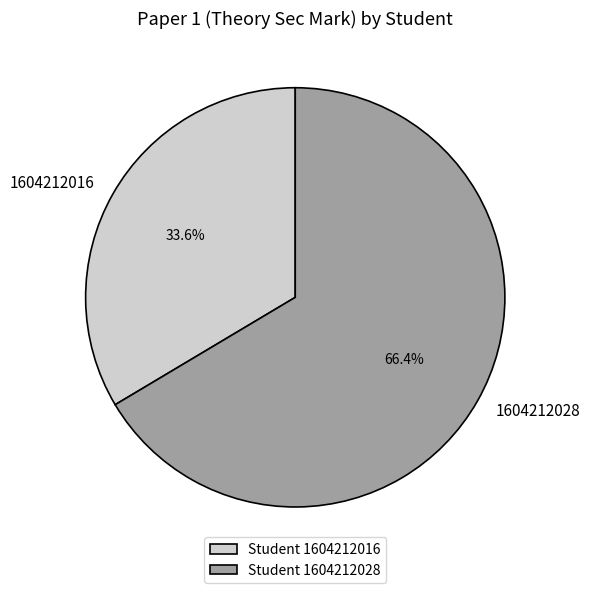

Between Student 1604212016 and Student 1604212028, which is larger?

Student 1604212028